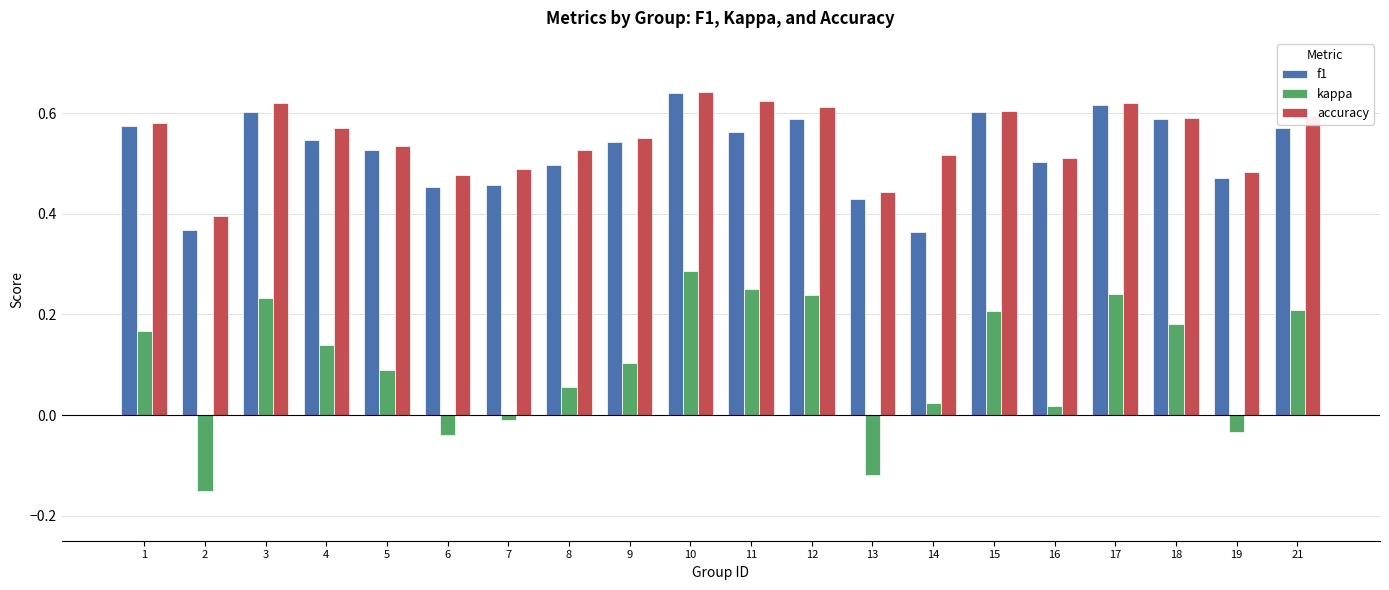

At which category is the sum across all series the highest?

10